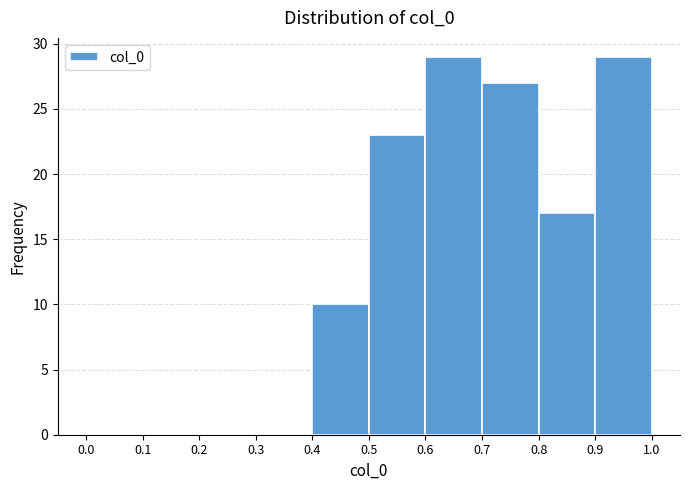

Reading left to right, list every bar in this chart as the range it spans on the x-axis followed by its height. The values are not printed on the chart, so give them approximately, as read against the axis.

0.0 to 0.1: 0
0.1 to 0.2: 0
0.2 to 0.3: 0
0.3 to 0.4: 0
0.4 to 0.5: 10
0.5 to 0.6: 23
0.6 to 0.7: 29
0.7 to 0.8: 27
0.8 to 0.9: 17
0.9 to 1.0: 29